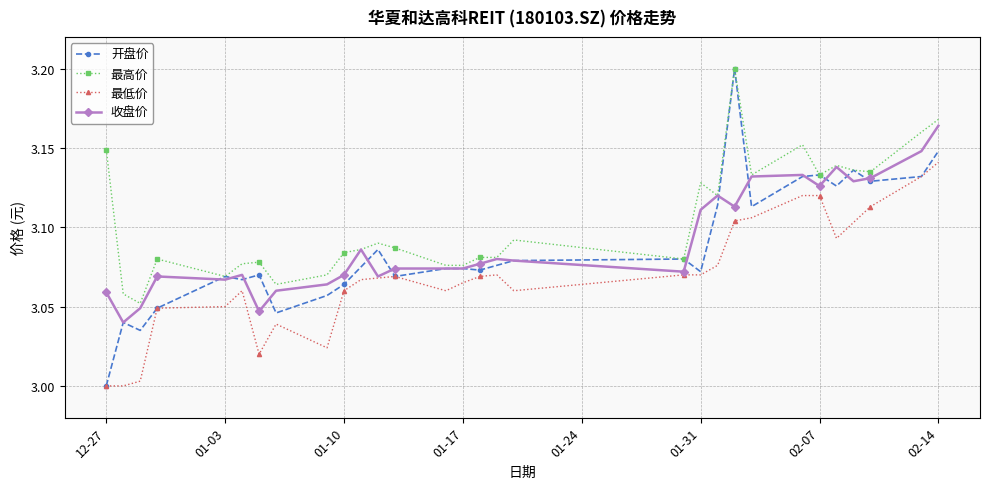

Which series has the largest total across all categories?

最高价